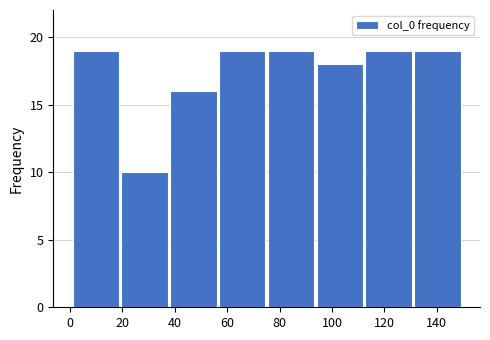

Reading left to right, transcribe this chart: for each bar, give the range it covers on the x-axis and its height. Neither the bar edges nor the heights are printed on the chart, so give them approximately, as read against the axes.

2 to 20: 19
20 to 38: 10
38 to 56: 16
56 to 76: 19
76 to 94: 19
94 to 112: 18
112 to 132: 19
132 to 150: 19